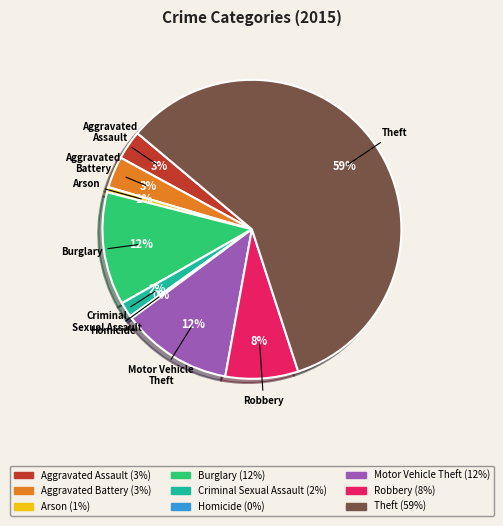

To the nearest percent, what is the average slice percentage?

11%